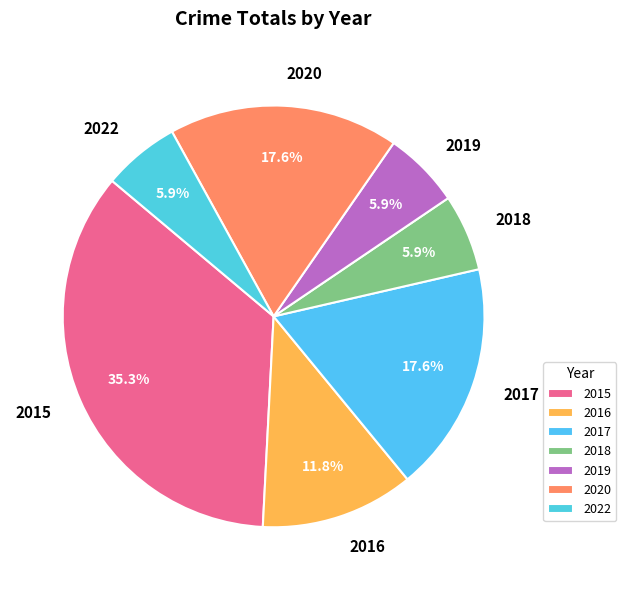

How many slices are in this pie chart?

7